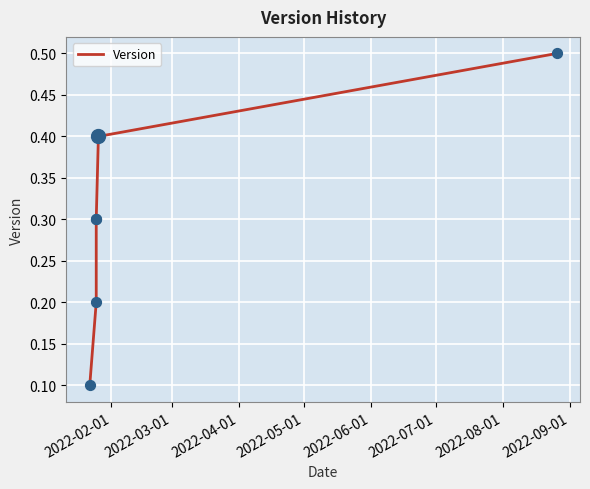

Which has a higher value, 2022-07-01 or 2022-02-01?

2022-07-01